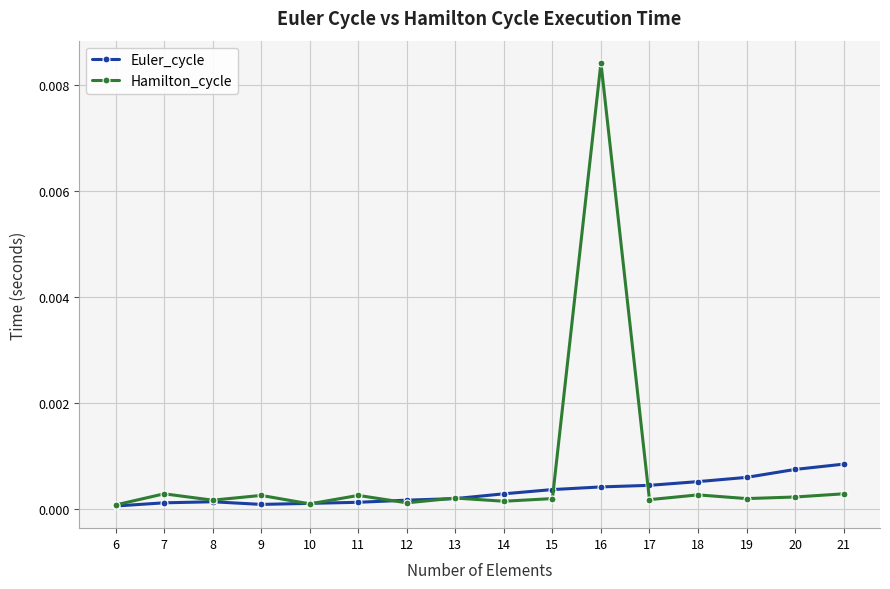

Which series has the largest total across all categories?

Hamilton_cycle